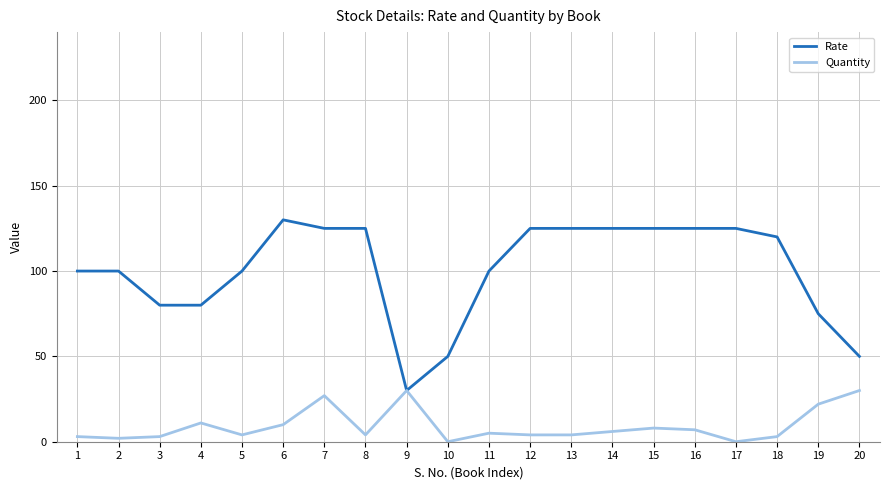

True or false: Quantity has more than 0 points higher than both neighbors.

True